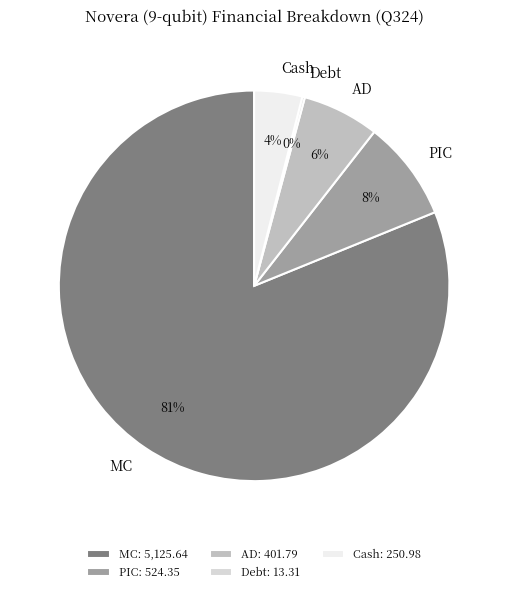

True or false: AD accounts for 1% of the total.

False